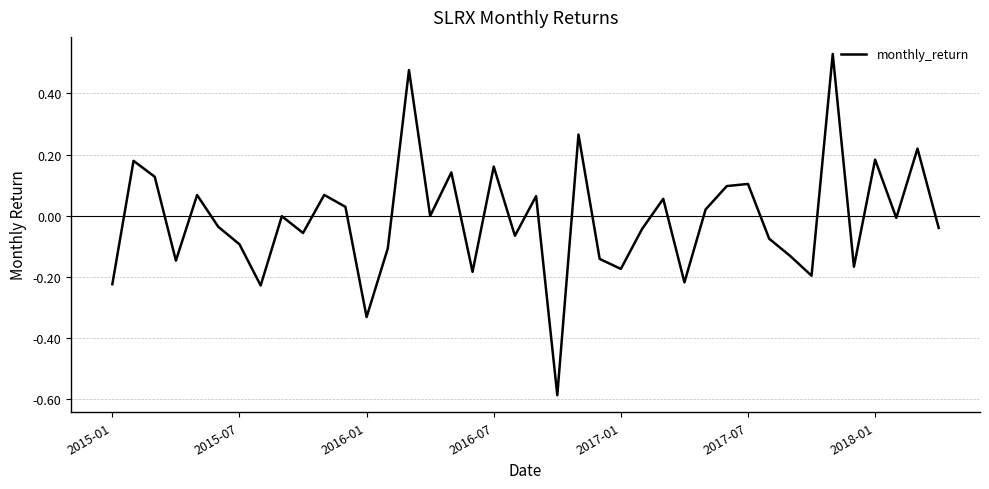

What is the difference between the maximum and minimum values?

1.1